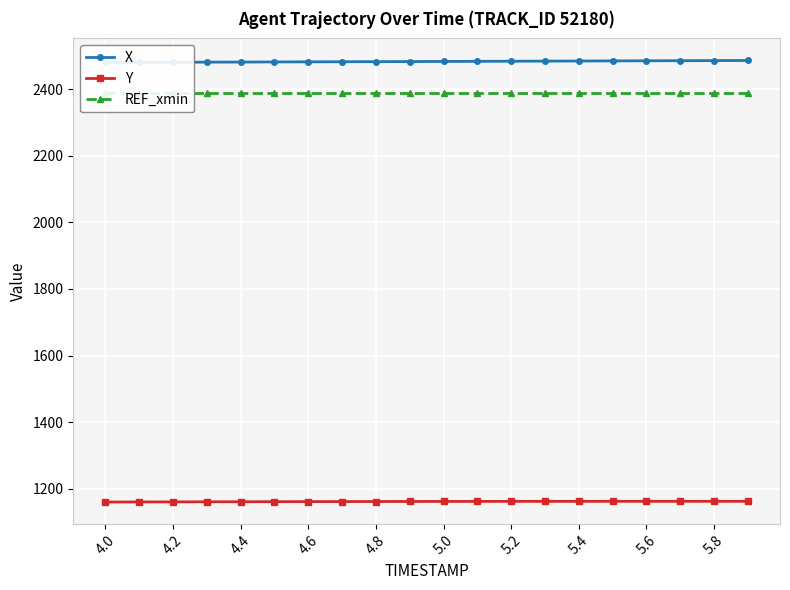

How many data points in Y are above 1161?

13